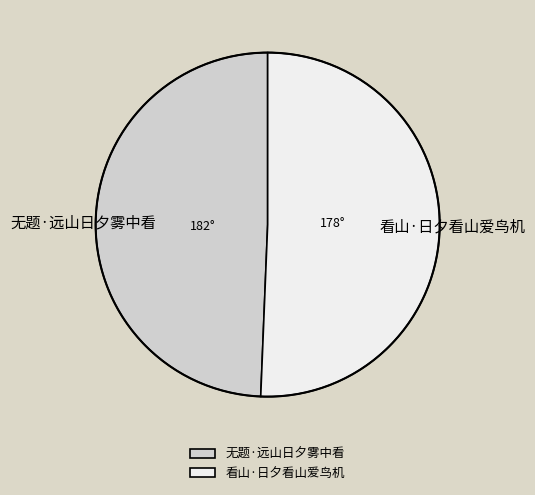

Which slice is the largest?

看山·日夕看山爱鸟机